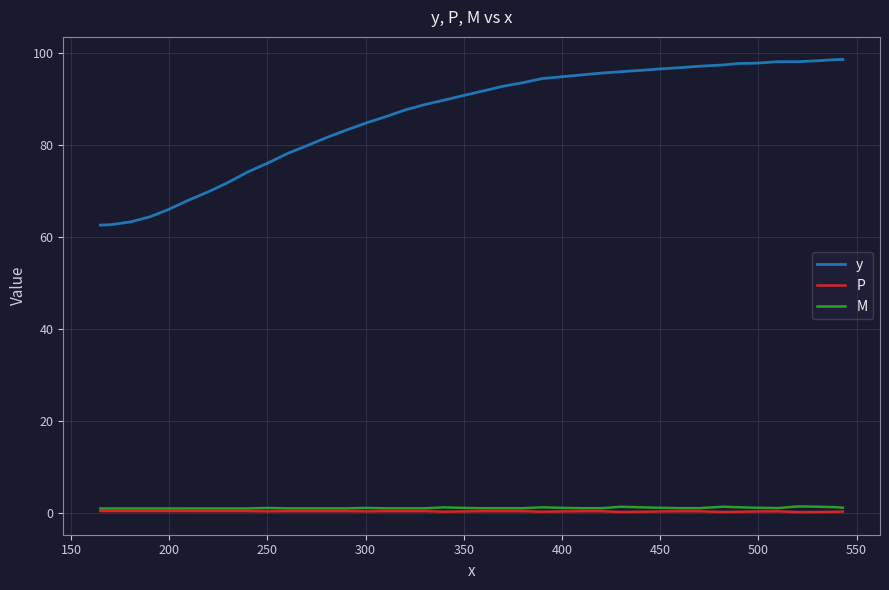

Which series has the largest total across all categories?

y